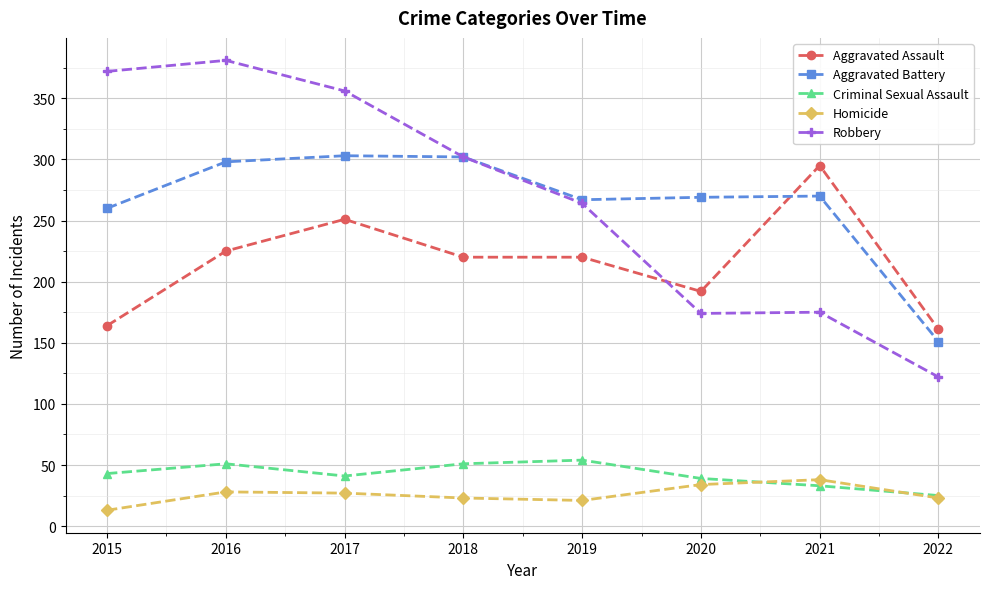

What is the difference between the Aggravated Battery values at 2022 and 2017?

152